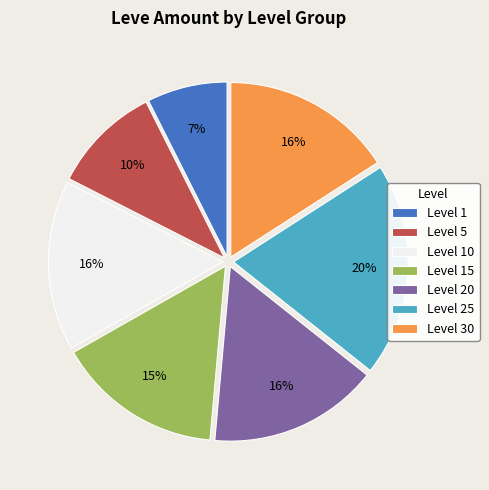

What is the smallest slice in the pie chart?

Level 1